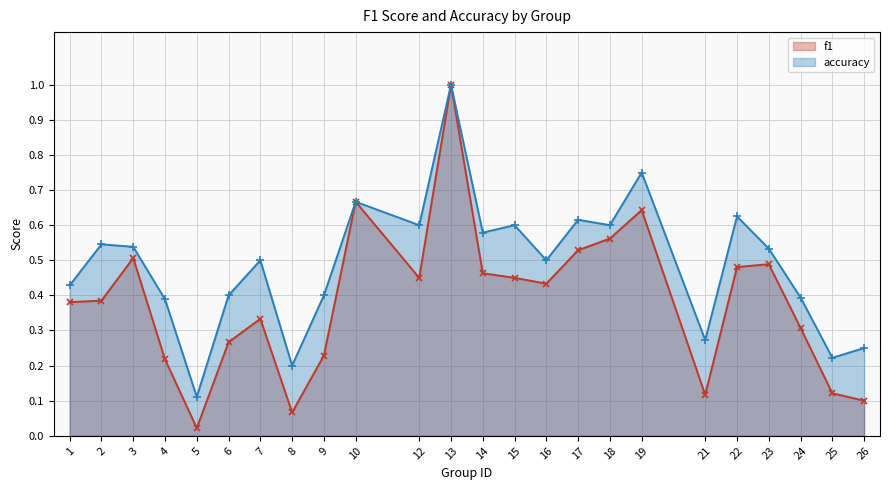

True or false: f1 and accuracy intersect in this chart.

False